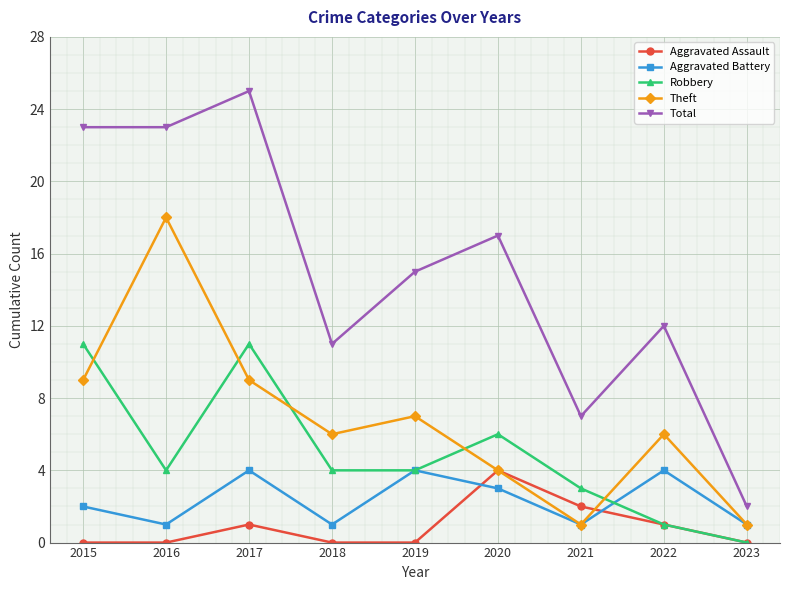

Reading left to right, transcribe all the data shown in this chart.

Aggravated Assault: 0	0	1	0	0	4	2	1	0
Aggravated Battery: 2	1	4	1	4	3	1	4	1
Robbery: 11	4	11	4	4	6	3	1	0
Theft: 9	18	9	6	7	4	1	6	1
Total: 23	23	25	11	15	17	7	12	2